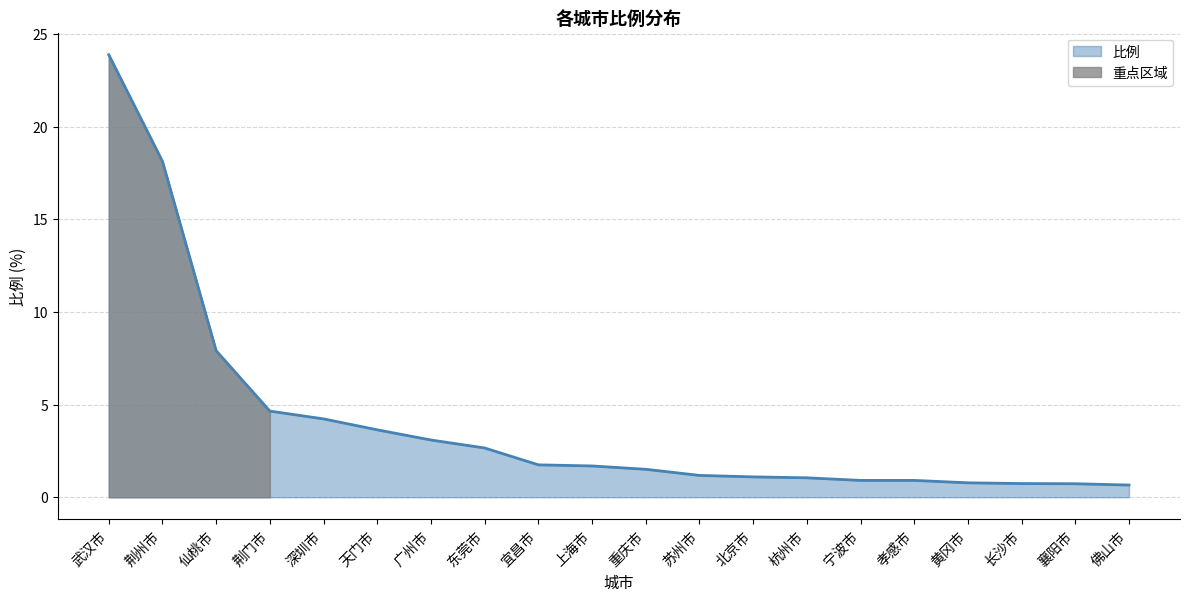

Reading right to left, transcribe all the data shown in this chart.

0.7	0.7	0.7	0.8	0.9	0.9	1.1	1.1	1.2	1.5	1.7	1.8	2.7	3.1	3.6	4.2	4.7	7.9	18.1	23.9